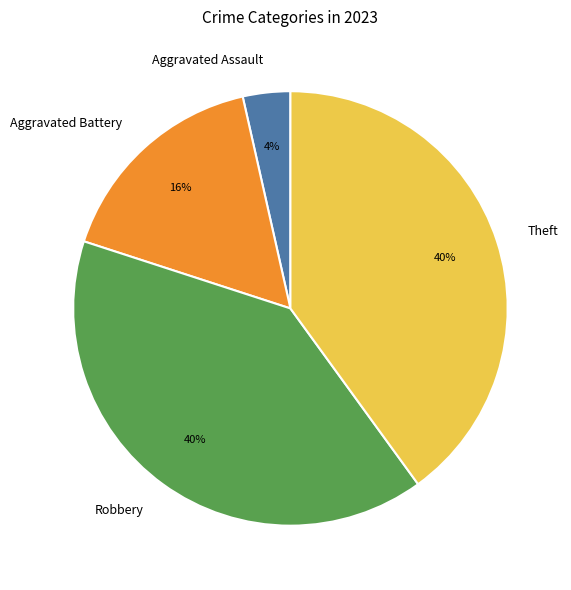

Do Robbery and Aggravated Assault together represent more than half of the pie?

No